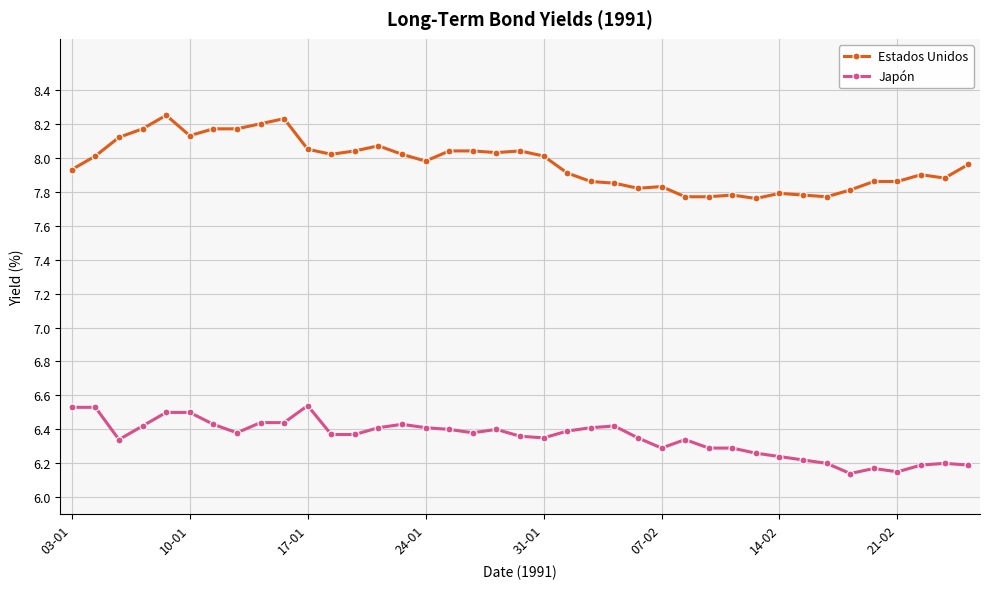

True or false: Estados Unidos has more than 1 interior local peaks.

True